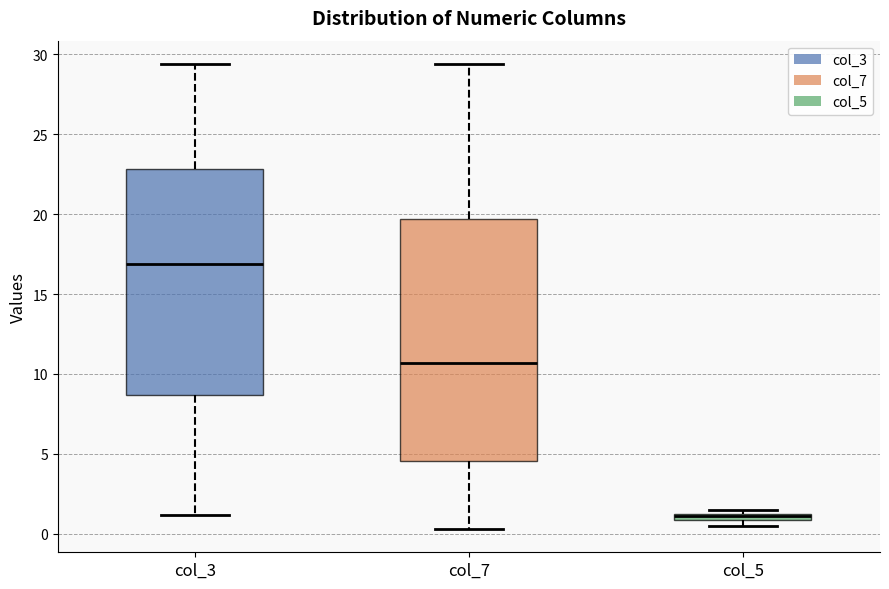

Where does the median line of the box for col_3 sit on the y-axis? The values are not printed on the chart, so give them approximately, as read against the axis.

17.0